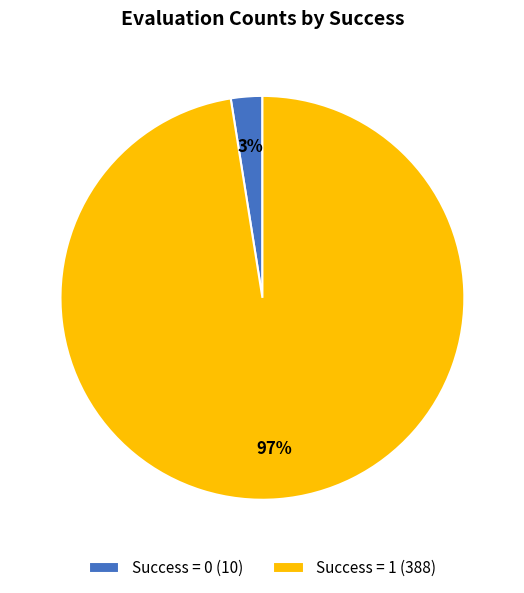

Which category has the smallest portion of the pie?

Success = 0 (10)